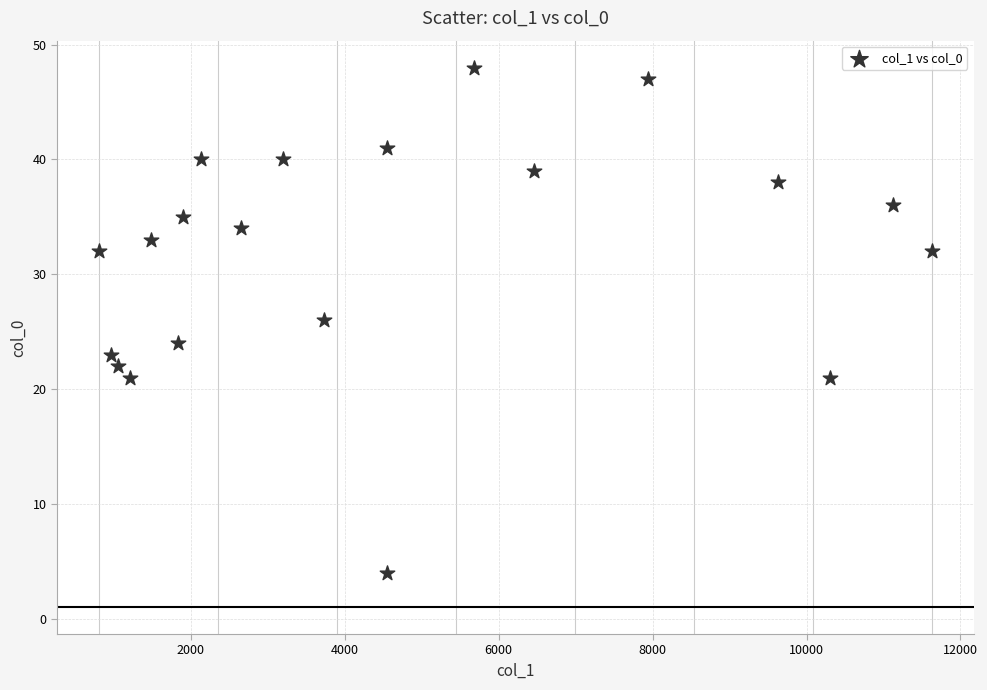

What is the range of Y values (max minus min)?

44